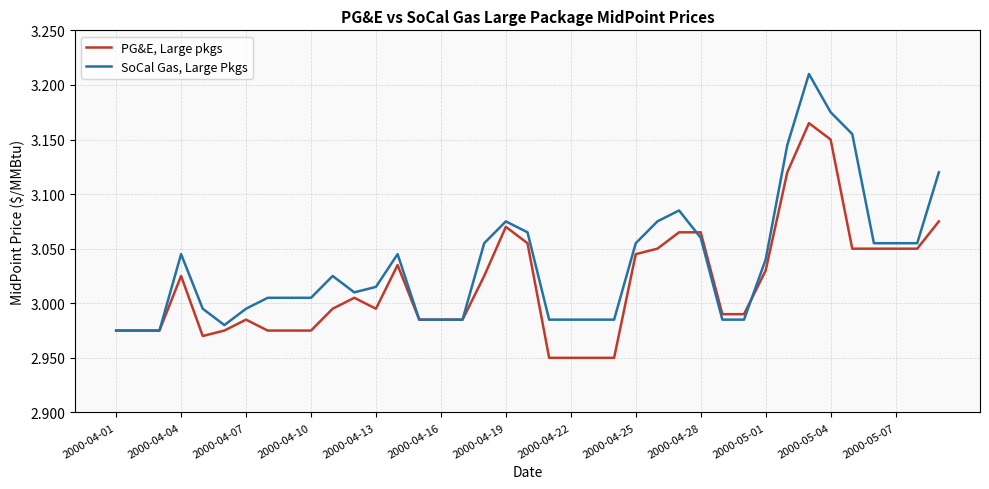

Which series has the largest total across all categories?

SoCal Gas, Large Pkgs